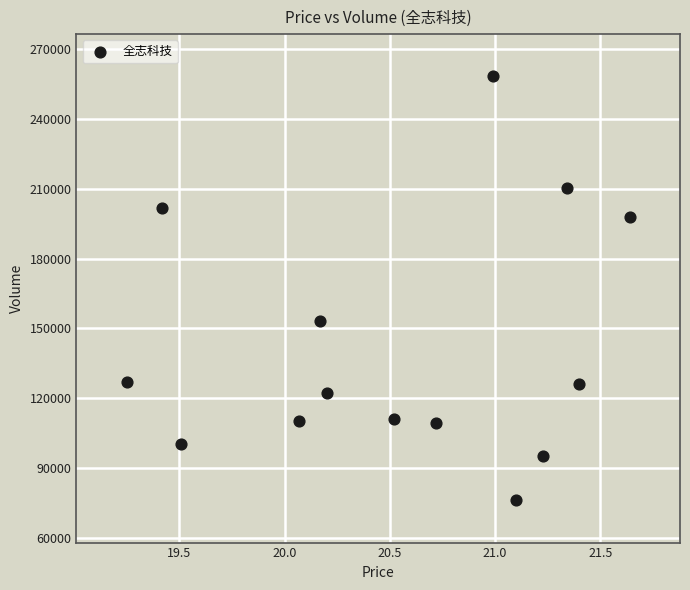

What Y value in the scatter plot is closest to 167202?

153392